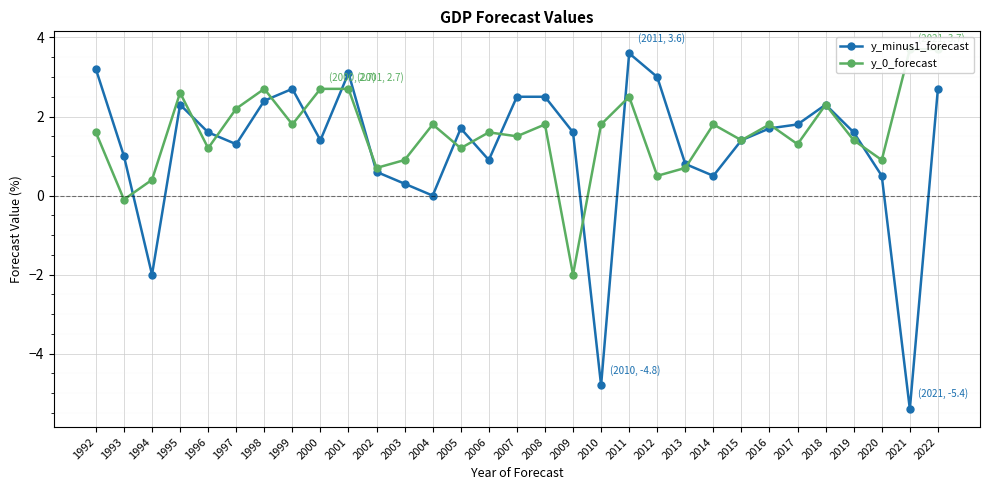

At which label does y_minus1_forecast first exceed 1?

1992